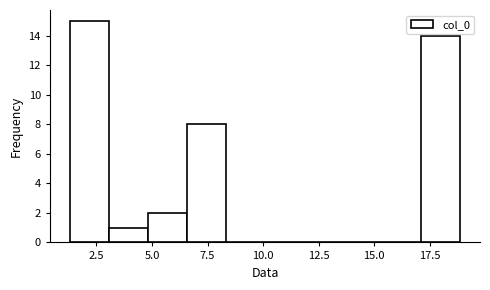

Read against the x-axis, roughly where is the centre of the tallest bar?

2.0